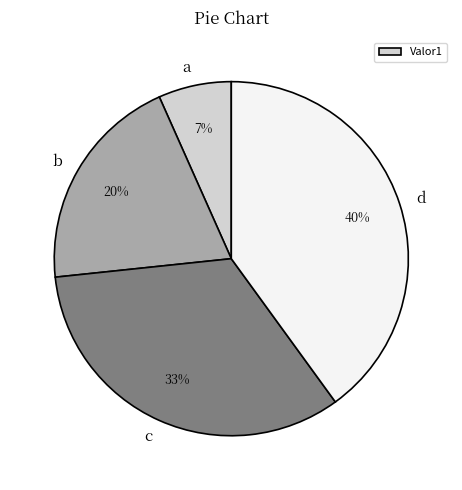

Which slice is the largest?

d